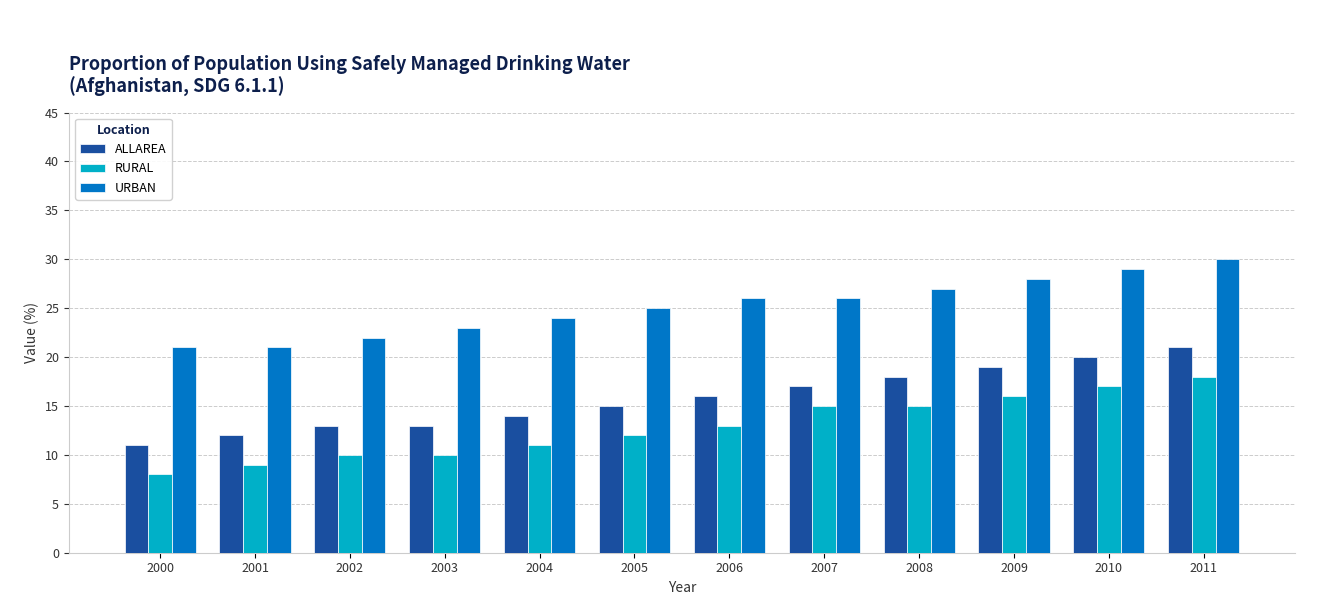

Reading left to right, transcribe all the data shown in this chart.

ALLAREA: 11	12	13	13	14	15	16	17	18	19	20	21
RURAL: 8	9	10	10	11	12	13	15	15	16	17	18
URBAN: 21	21	22	23	24	25	26	26	27	28	29	30